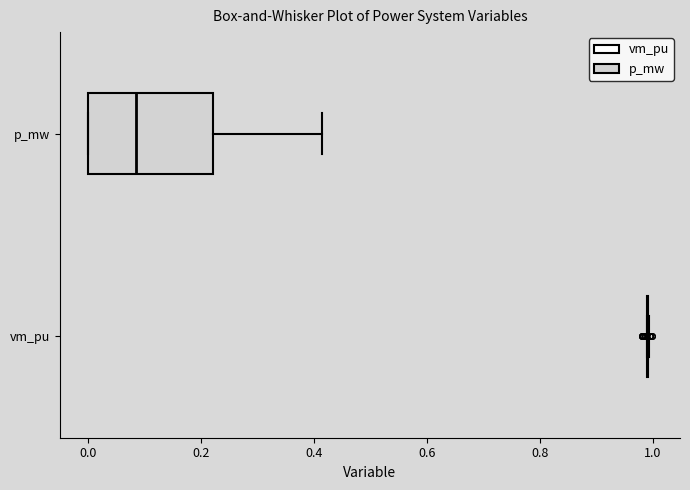

Reading bottom to top, read every box against the x-axis: the position of its median line, the range the box covers, and the ends of its whiskers. The values are not printed on the chart, so give them approximately, as read against the axis.

vm_pu: box collapsed to a line at 1.00, whiskers 0.98 to 1.00
p_mw: median 0.08, box 0.00 to 0.22, whiskers 0.00 to 0.42